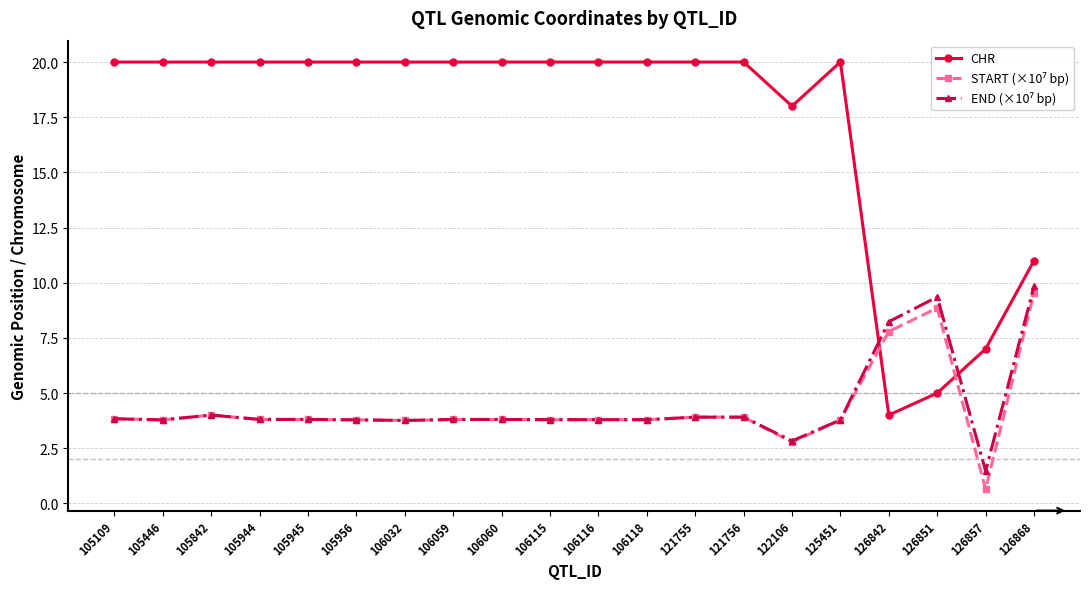

True or false: CHR has more than 0 points higher than both neighbors.

True